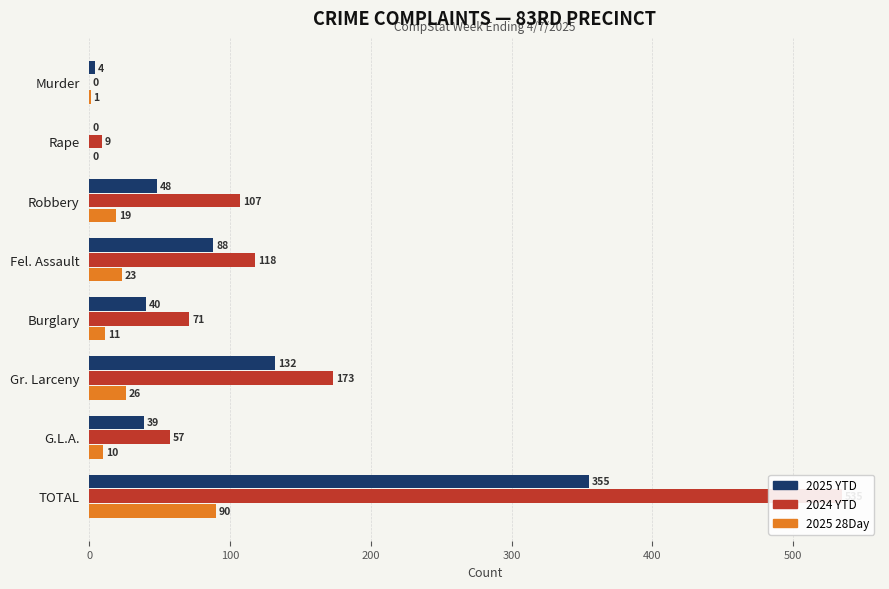

Is the value of 2025 YTD at Rape greater than the value of 2025 28Day at Fel. Assault?

No